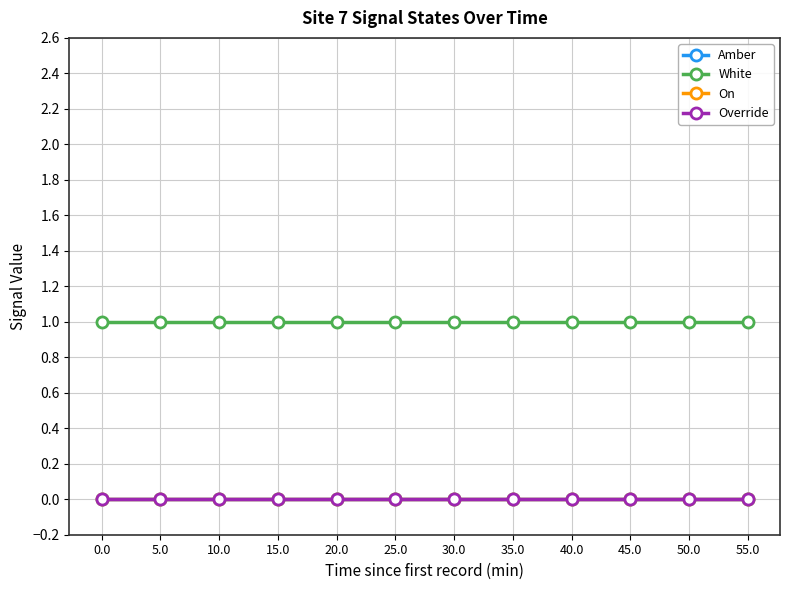

Is it true that White equals 1 at 25.0?

True